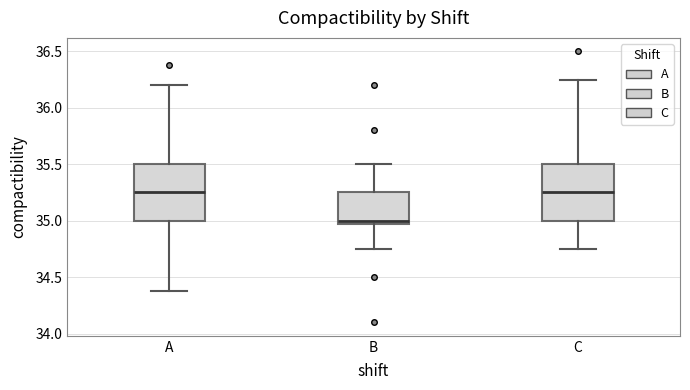

Where does the upper whisker of the box for C end on the y-axis? The values are not printed on the chart, so give them approximately, as read against the axis.

36.25